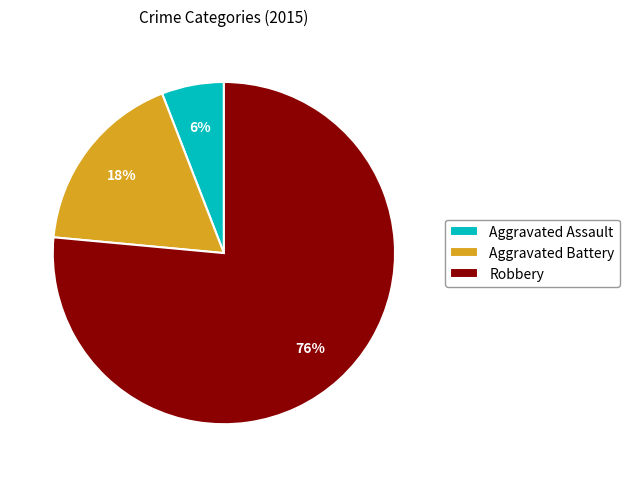

Which has a higher value, Aggravated Battery or Robbery?

Robbery